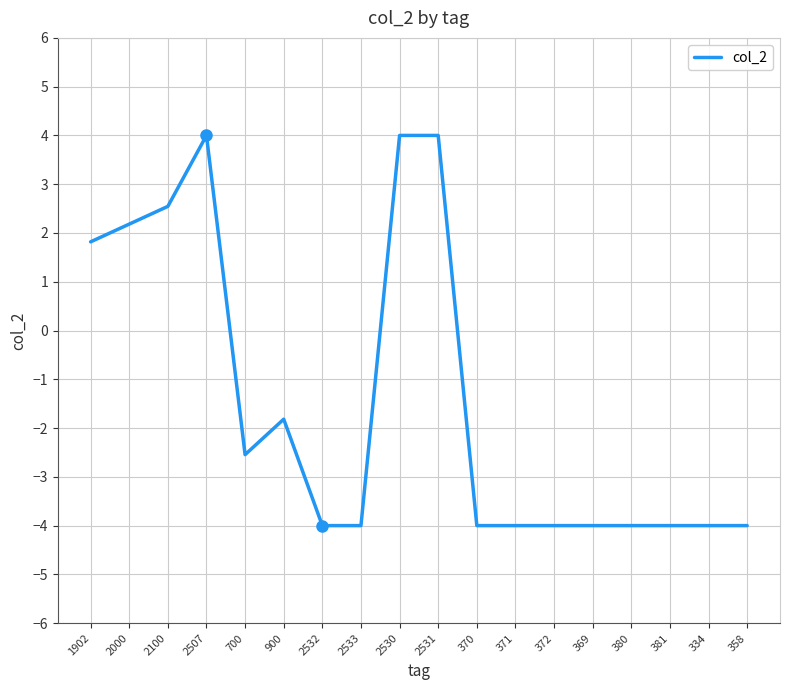

Is it true that the value at 2532 is -7.0?

False